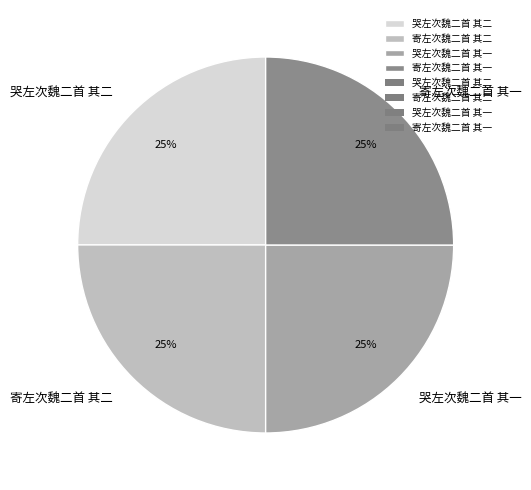

What is the ratio of the value at 寄左次魏二首 其一 to the value at 哭左次魏二首 其二?

1.0